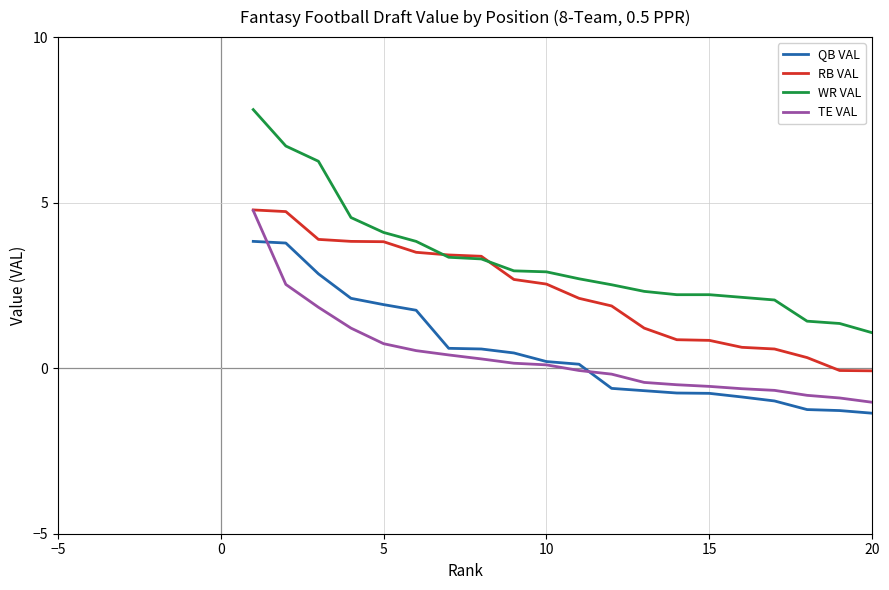

Which series has the largest range (max minus min)?

WR VAL